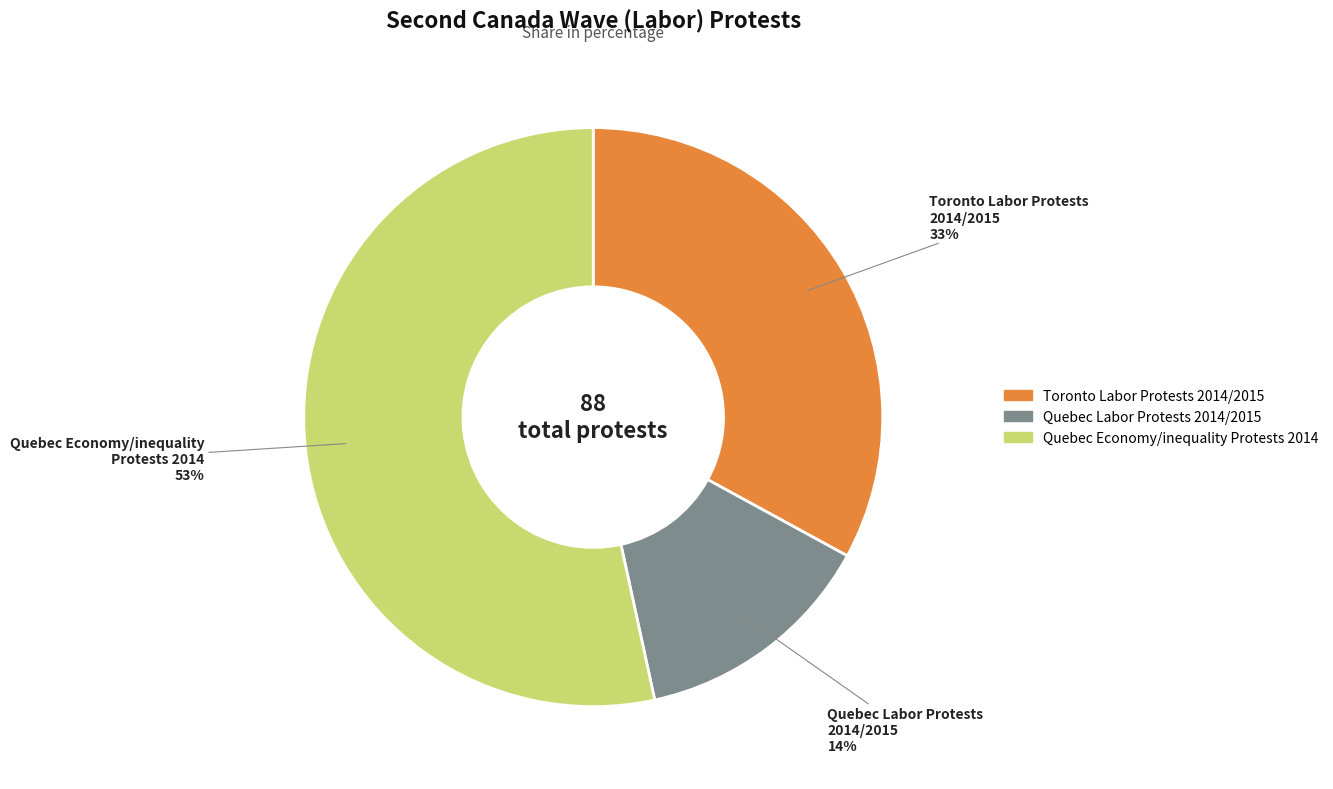

Which slice represents more than half of the pie?

Quebec Economy/inequality Protests 2014